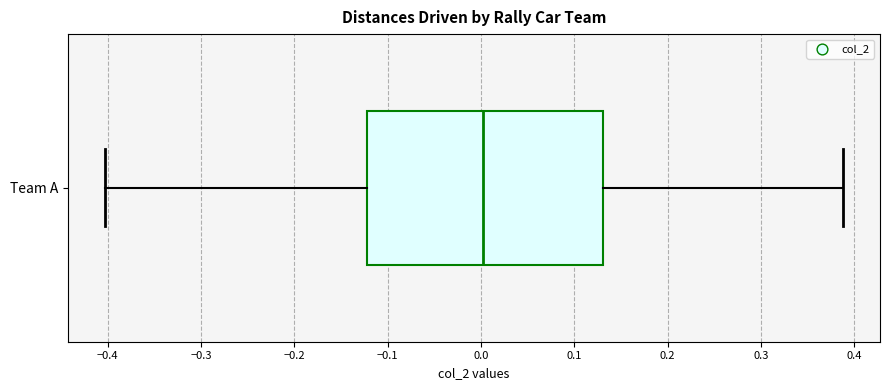

Transcribe this box plot: give where the median line is, the range the box spans, and where the two whiskers end, as read against the x-axis. The values are not printed on the chart, so give them approximately, as read against the axis.

median 0.00, box -0.12 to 0.13, whiskers -0.40 to 0.39